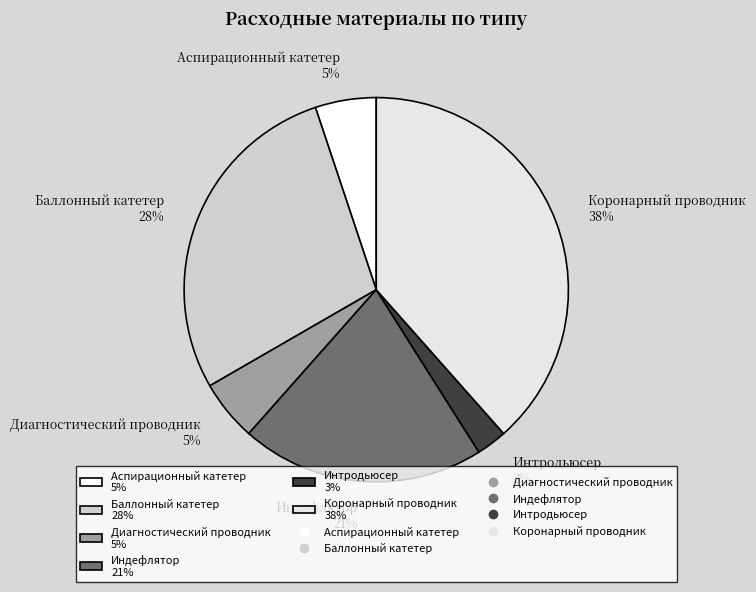

Is the sum of Баллонный катетер 28% and Аспирационный катетер 5% greater than half?

No